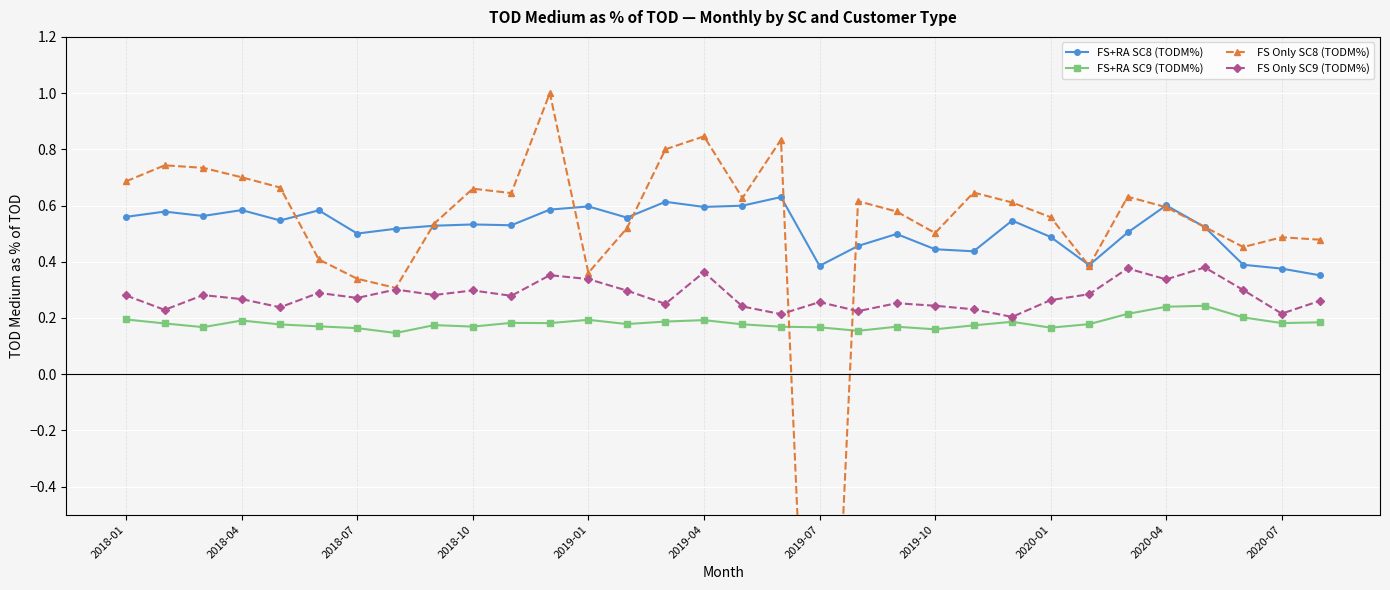

What is the difference between the maximum and second lowest values in the FS Only SC9 (TODM%) series?

0.2